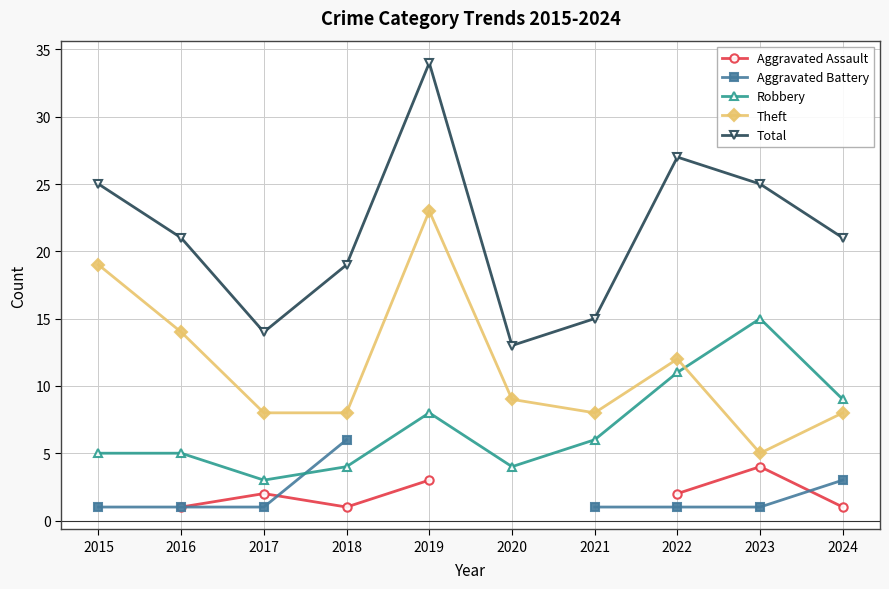

What is the average value of the Theft series?

11.4